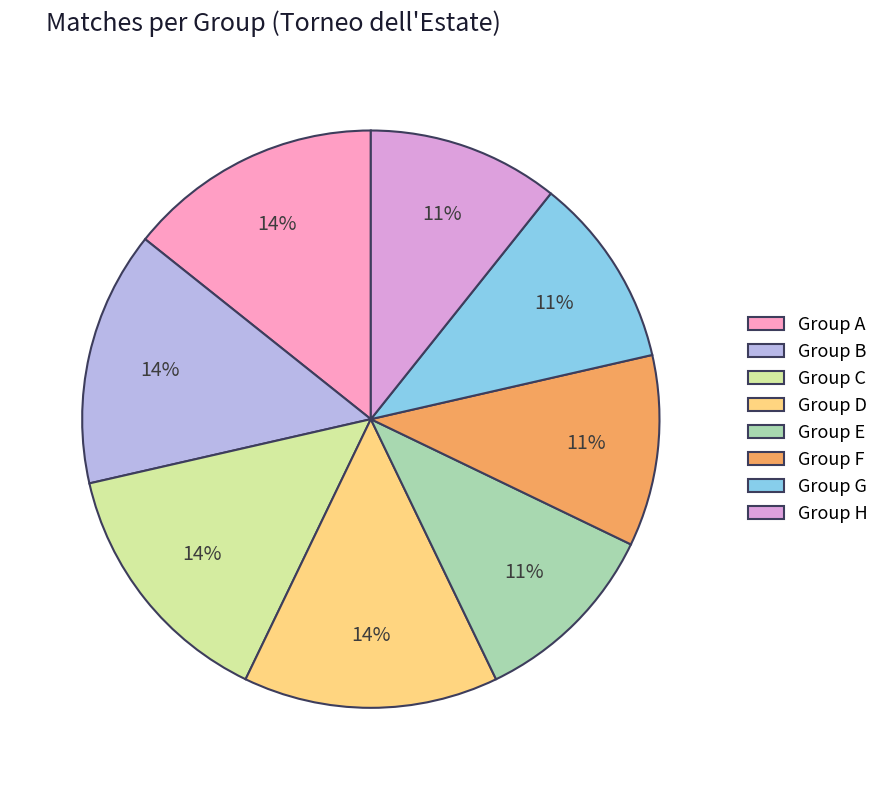

Count the number of slices in the pie.

8